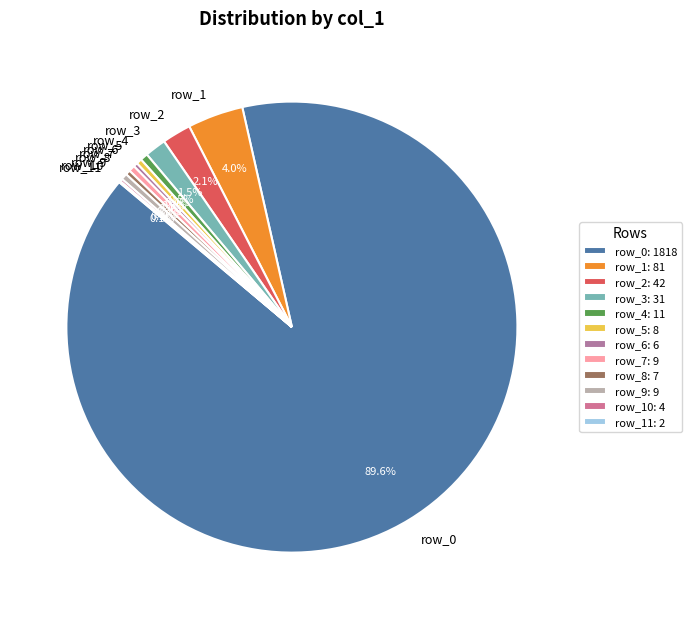

To the nearest percent, what is the difference between the row_7 and row_0 slice percentages?

89%